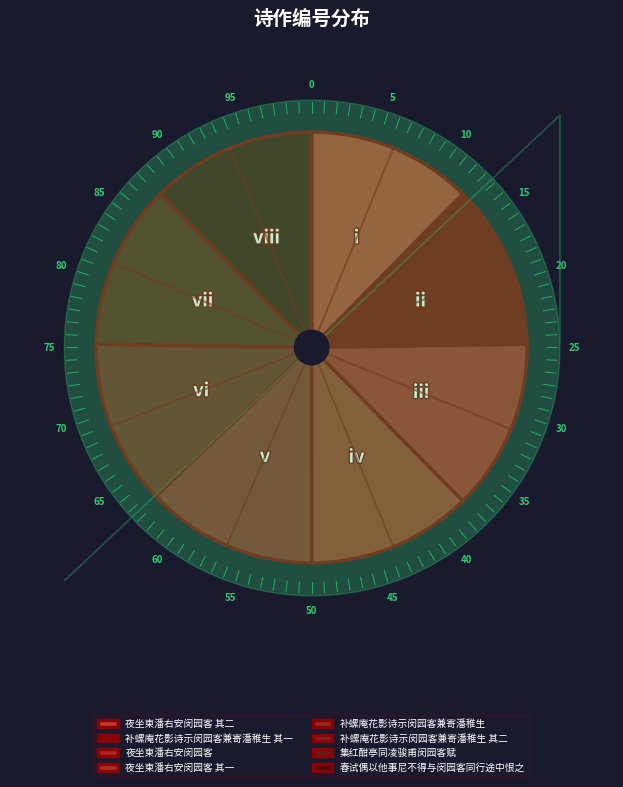

How many slices are in this pie chart?

8